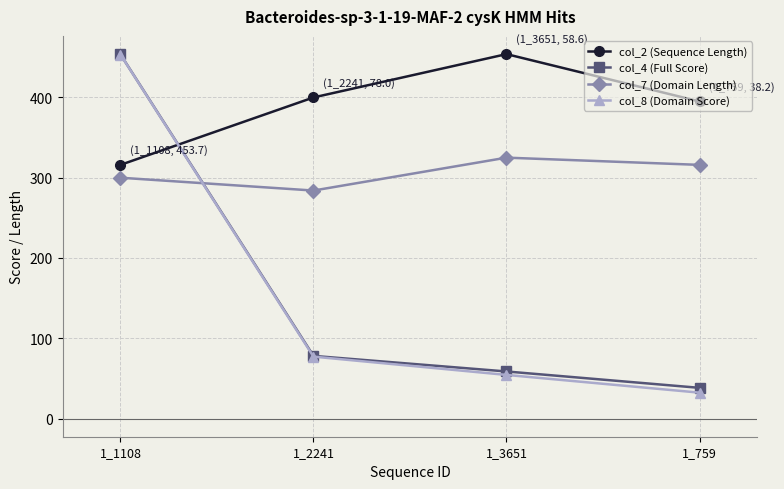

How many times do col_4 (Full Score) and col_7 (Domain Length) cross each other?

1